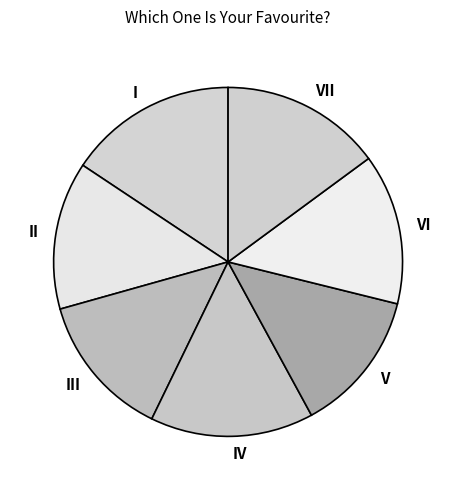

How many slices are in this pie chart?

7